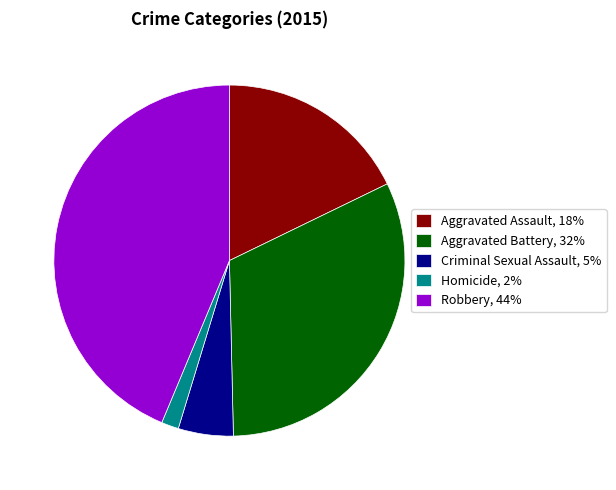

Is there any slice that represents more than half of the pie?

No